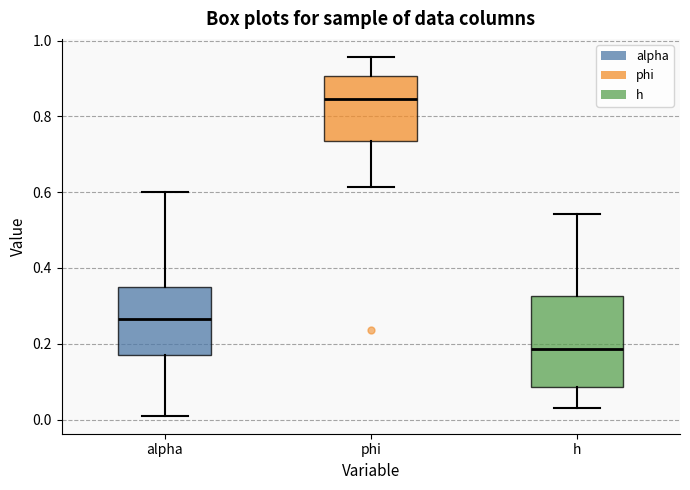

Where is the upper edge of the box for phi on the y-axis? The values are not printed on the chart, so give them approximately, as read against the axis.

0.90